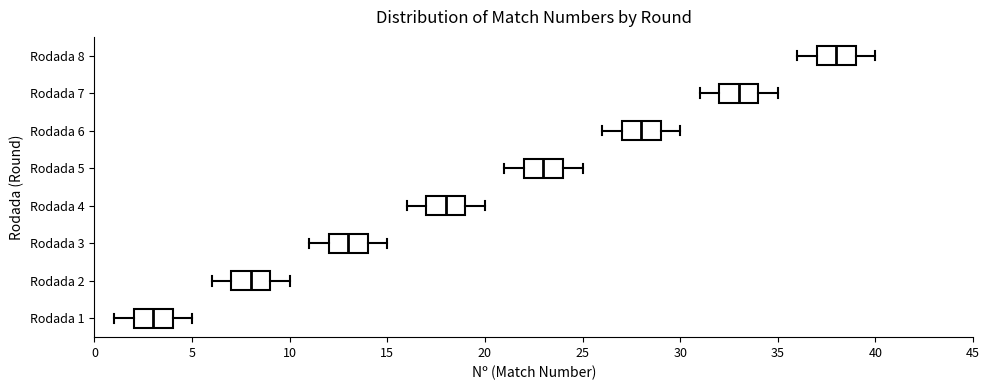

Reading bottom to top, read every box against the x-axis: the position of its median line, the range the box covers, and the ends of its whiskers. The values are not printed on the chart, so give them approximately, as read against the axis.

Rodada 1: median 3, box 2 to 4, whiskers 1 to 5
Rodada 2: median 8, box 7 to 9, whiskers 6 to 10
Rodada 3: median 13, box 12 to 14, whiskers 11 to 15
Rodada 4: median 18, box 17 to 19, whiskers 16 to 20
Rodada 5: median 23, box 22 to 24, whiskers 21 to 25
Rodada 6: median 28, box 27 to 29, whiskers 26 to 30
Rodada 7: median 33, box 32 to 34, whiskers 31 to 35
Rodada 8: median 38, box 37 to 39, whiskers 36 to 40